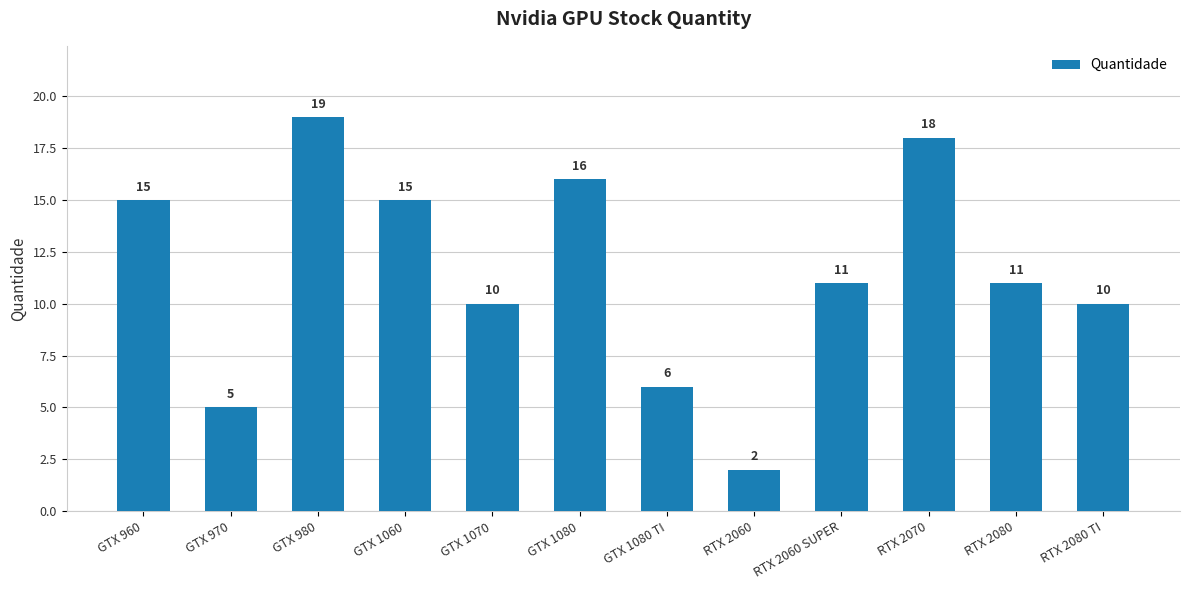

Which category has the highest value across all series?

GTX 980